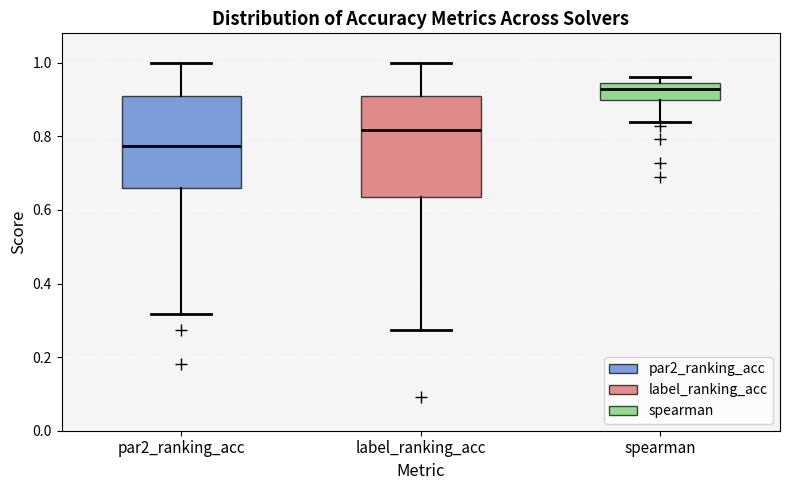

Comparing the boxes themselves (not the whiskers), which one is the tallest?

label_ranking_acc